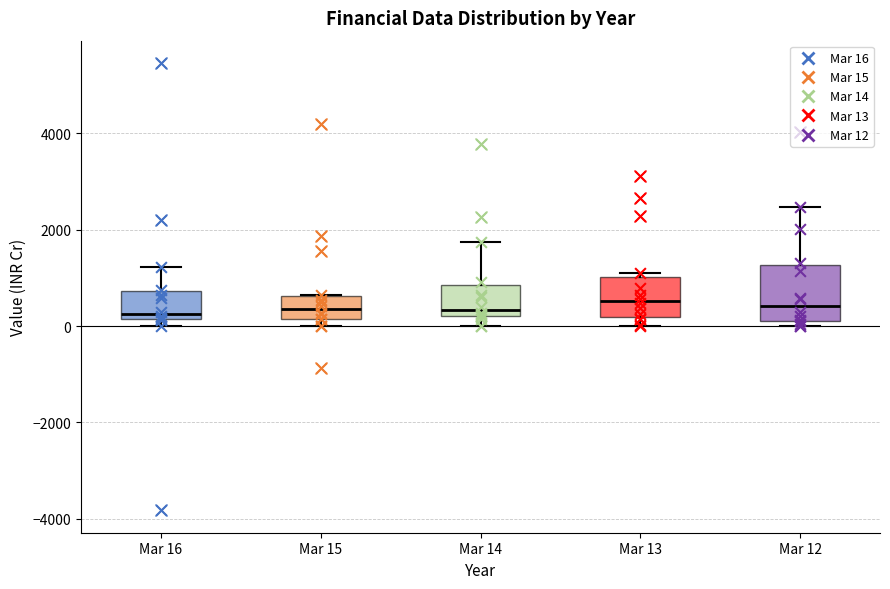

Reading left to right, read every box against the y-axis: the position of its median line, the range the box covers, and the ends of its whiskers. The values are not printed on the chart, so give them approximately, as read against the axis.

Mar 16: median 200 (just above the box's lower edge), box 200 to 800, whiskers 0 to 1200
Mar 15: median 400, box 200 to 600, whiskers 0 to 600
Mar 14: median 400, box 200 to 800, whiskers 0 to 1800
Mar 13: median 600, box 200 to 1000, whiskers 0 to 1200
Mar 12: median 400, box 200 to 1200, whiskers 0 to 2400